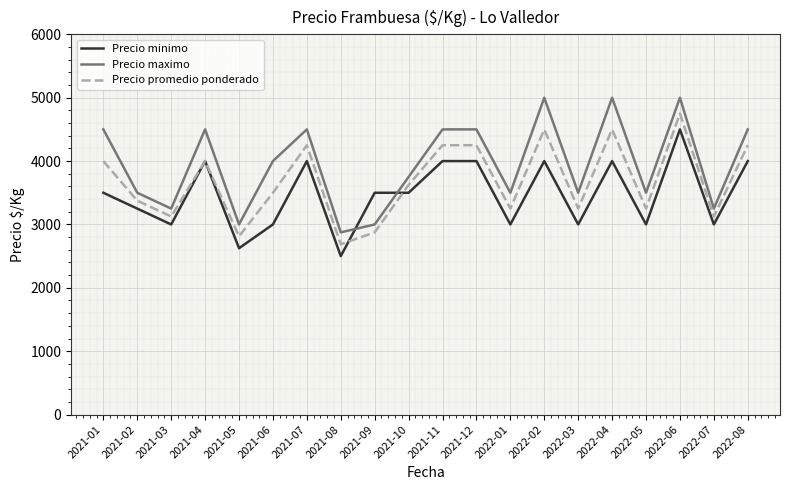

What is the total value across all series at 2021-12?

12750